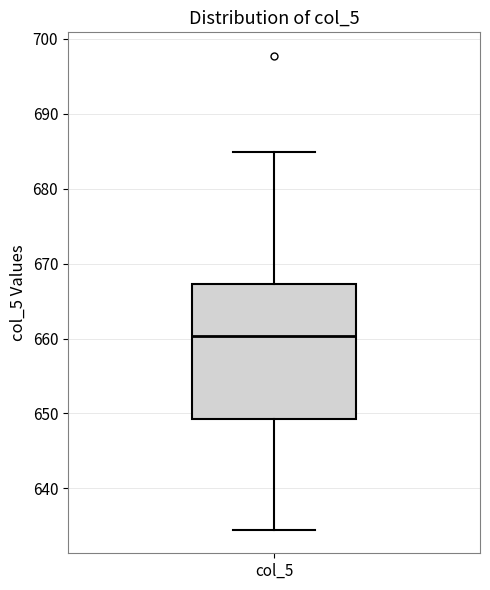

Read this box plot against the y-axis: the position of the median line, the range covered by the box, and the ends of both whiskers. The values are not printed on the chart, so give them approximately, as read against the axis.

median 660, box 649 to 667, whiskers 635 to 685